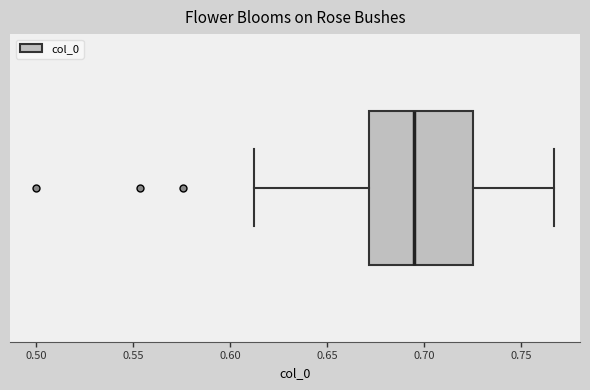

Read this box plot against the x-axis: the position of the median line, the range covered by the box, and the ends of both whiskers. The values are not printed on the chart, so give them approximately, as read against the axis.

median 0.695, box 0.670 to 0.725, whiskers 0.610 to 0.765